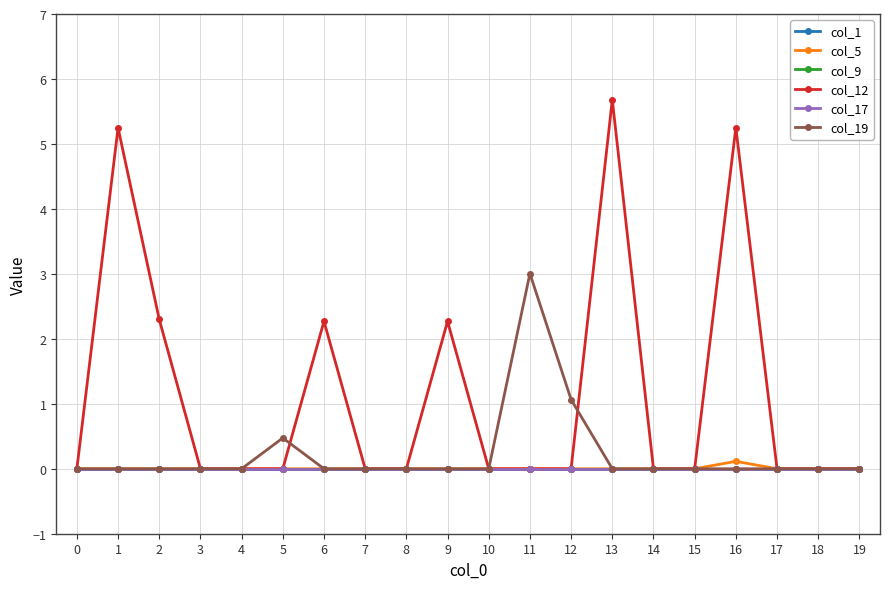

Rank the series at 16 from highest to lowest value.

col_12, col_5, col_1, col_9, col_17, col_19